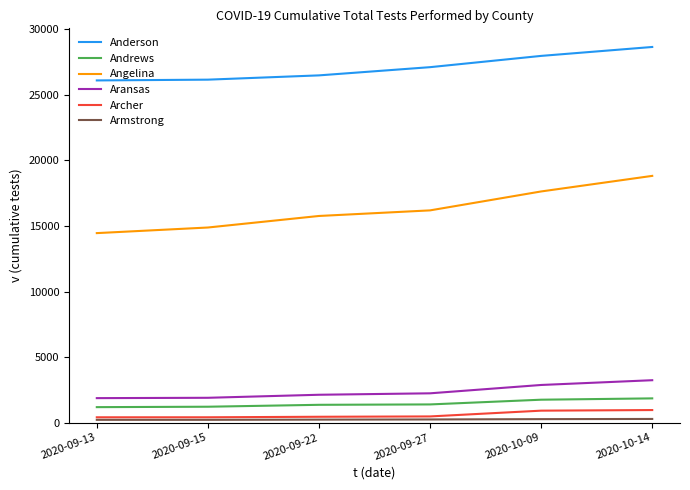

True or false: Andrews and Aransas intersect in this chart.

False